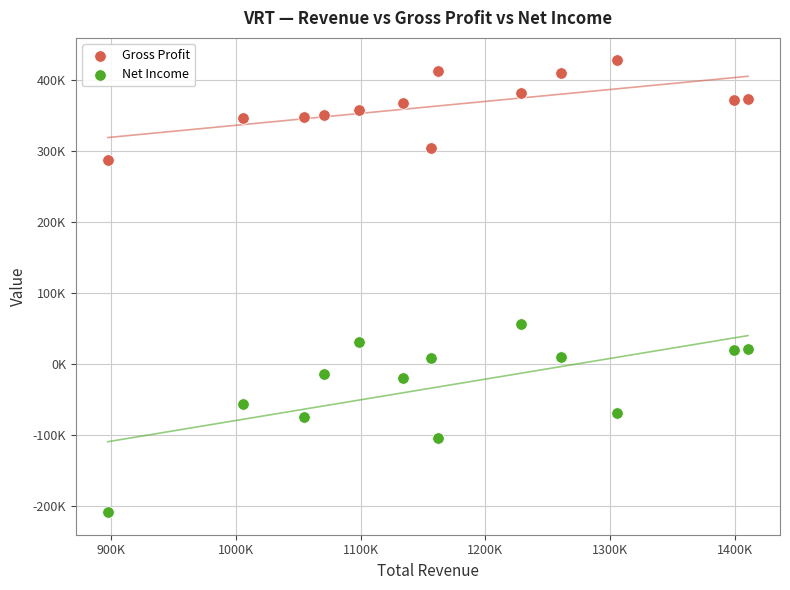

What are all the series names shown in the legend?

Gross Profit, Net Income